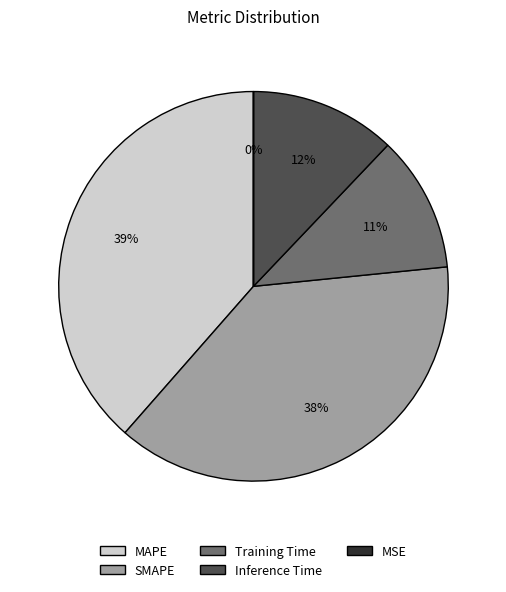

To the nearest percent, what is the combined percentage of MAPE and SMAPE?

77%